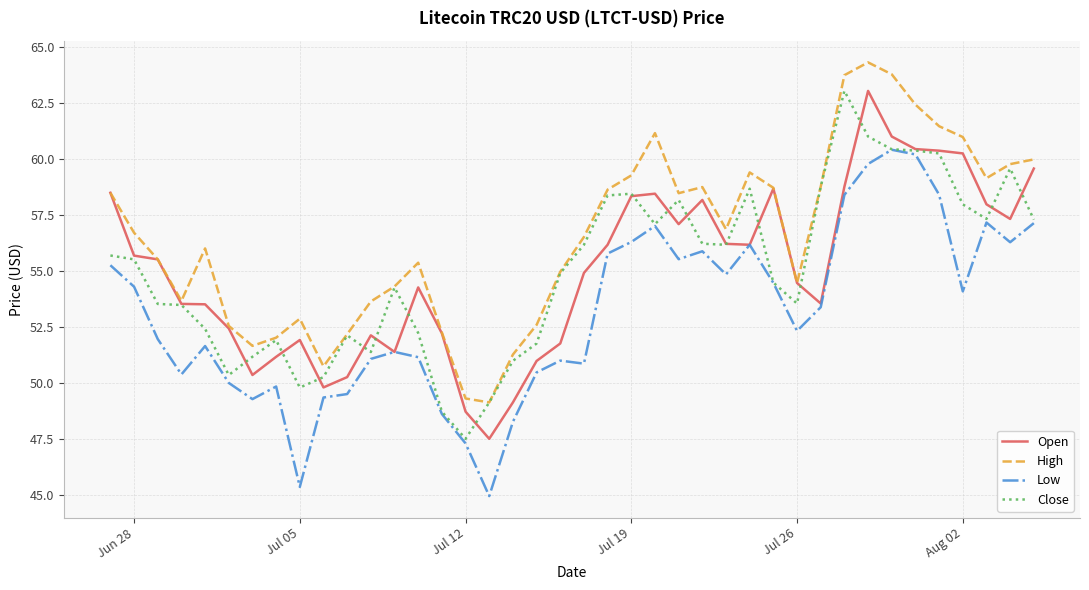

What is the highest value of the High series?

64.3